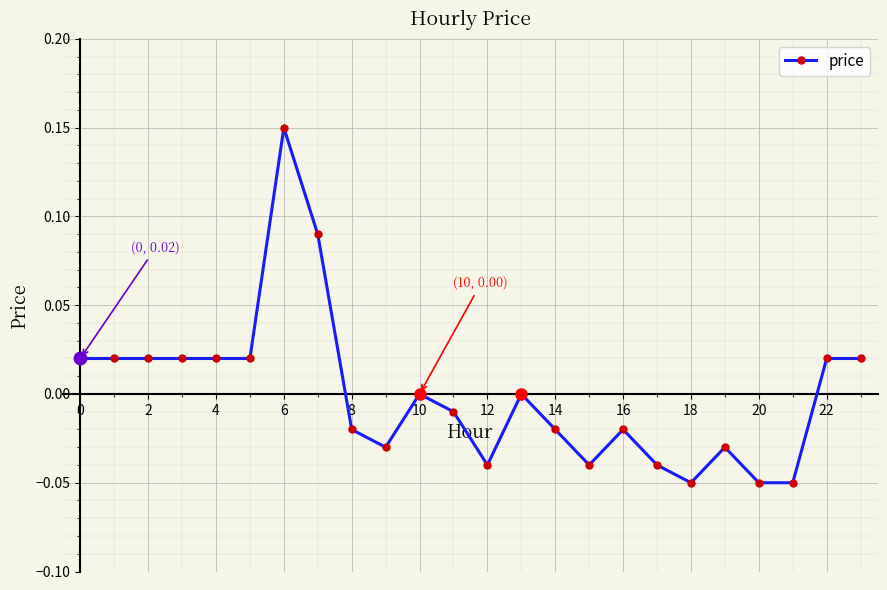

True or false: there are more than 0 points higher than both neighbors.

True